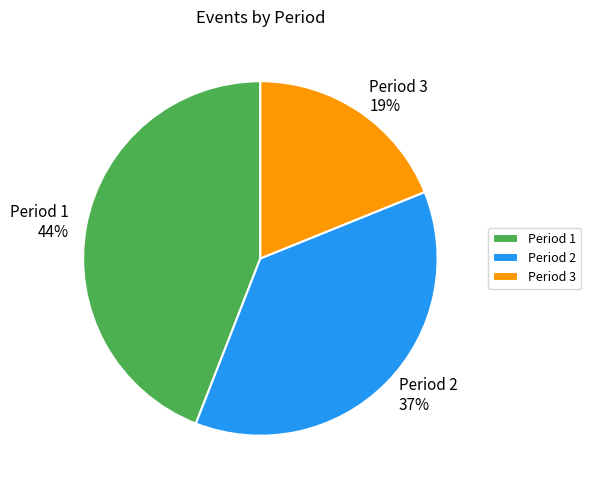

To the nearest percent, what is the average slice percentage?

33%